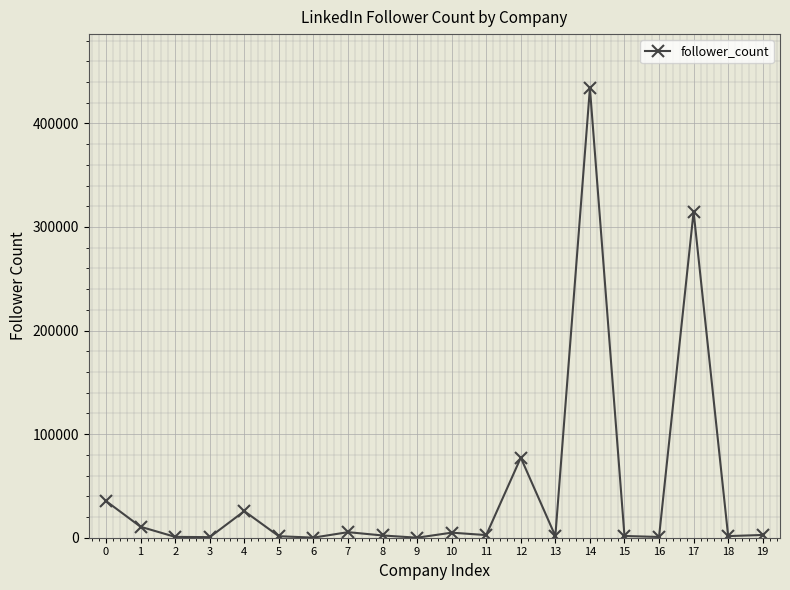

What is the sum of the values at 18 and 1?

12124